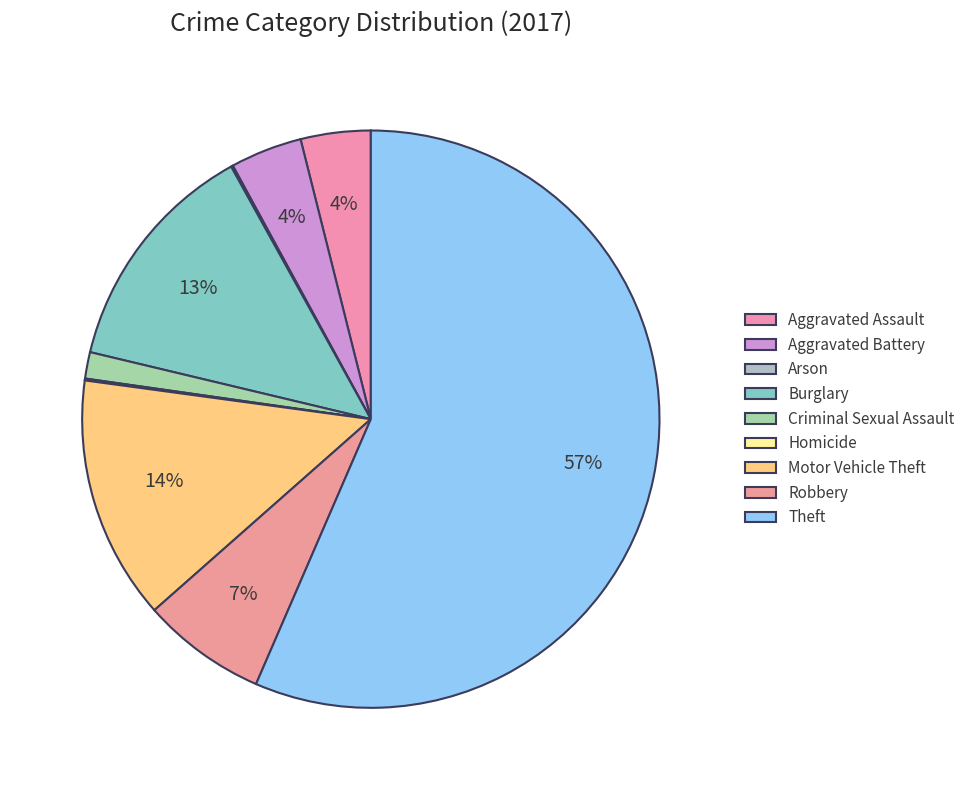

Do Homicide and Theft together represent more than half of the pie?

Yes